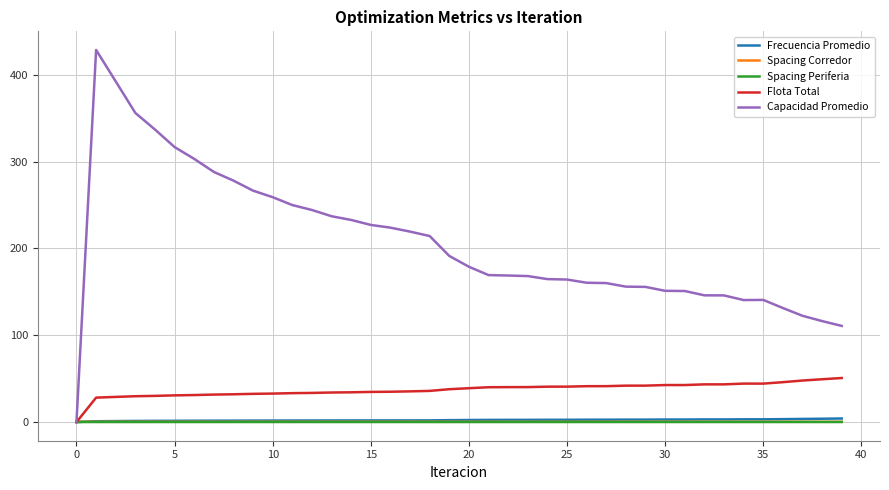

What is the maximum value for Flota Total?

50.8